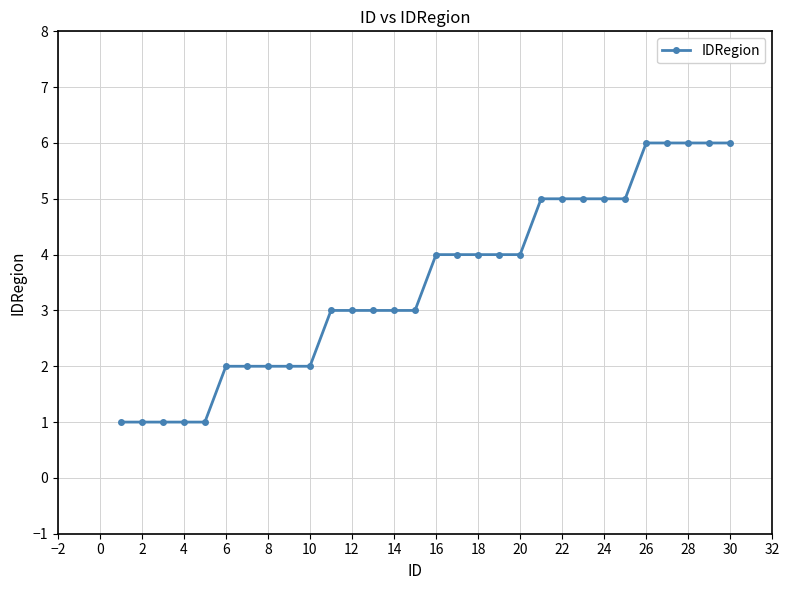

What is the difference between the maximum and minimum values?

5